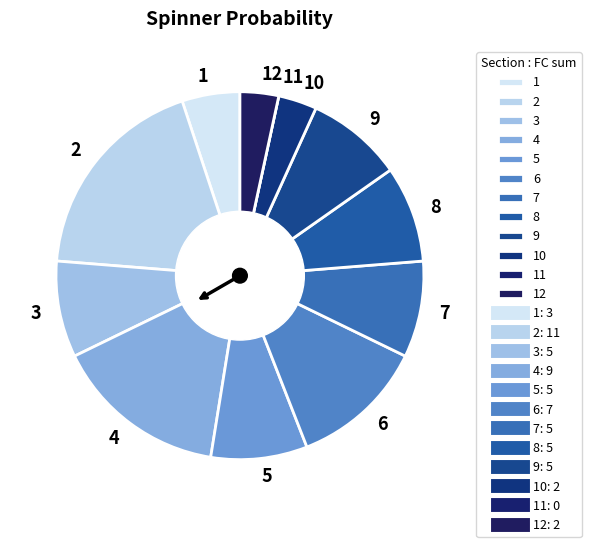

What is the largest slice in the pie chart?

2